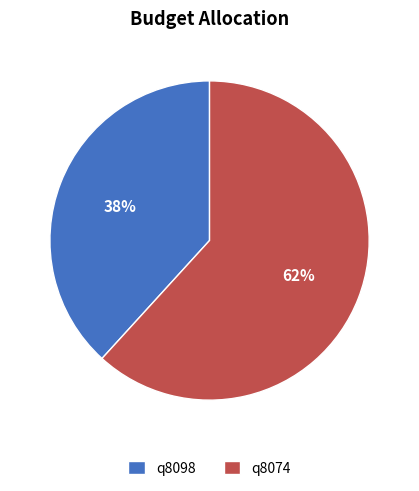

Which category has the smallest portion of the pie?

q8098